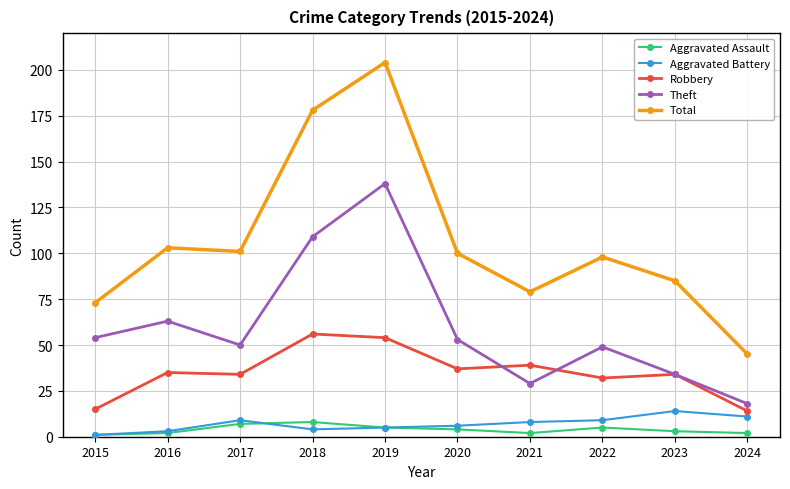

What is the spread (max minus min) of values at 2020?

96